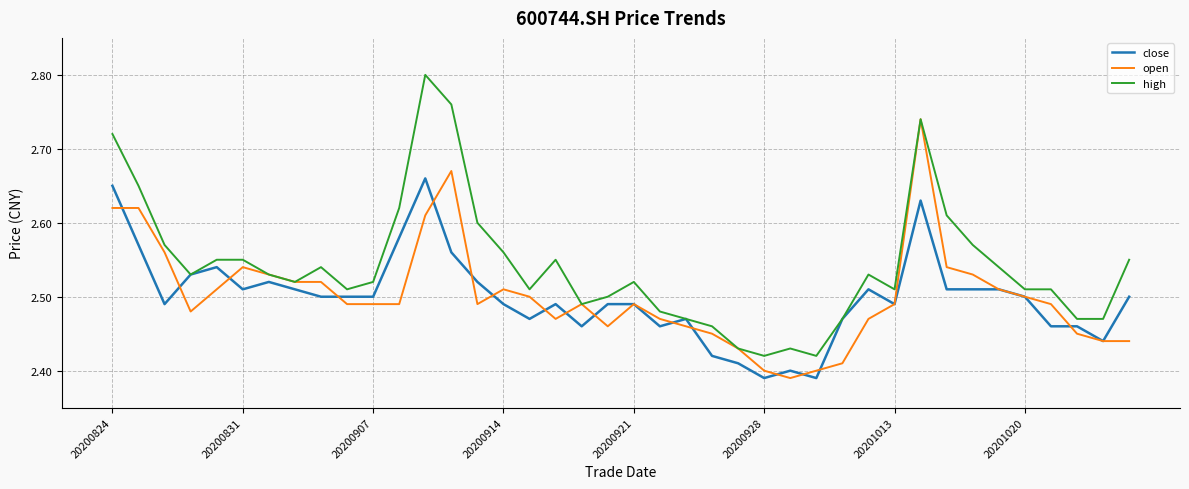

List the series in order of their peak value, highest first.

high, open, close